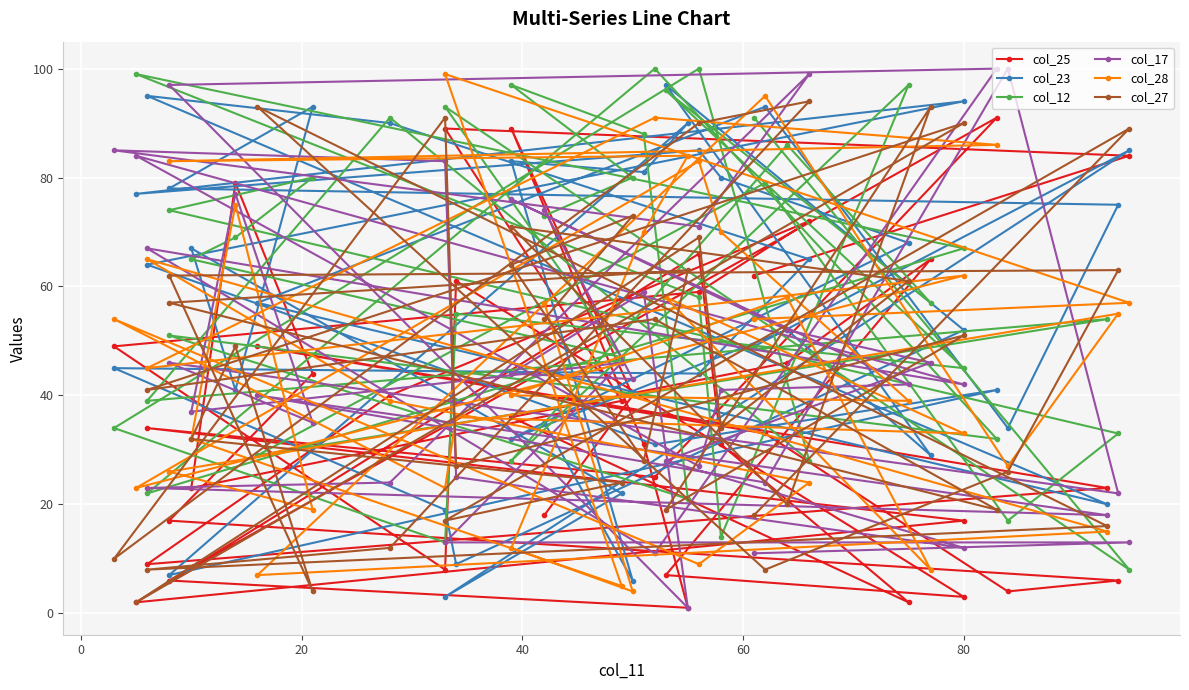

Is the value of col_28 at 22 greater than the value of col_12 at 18?

No